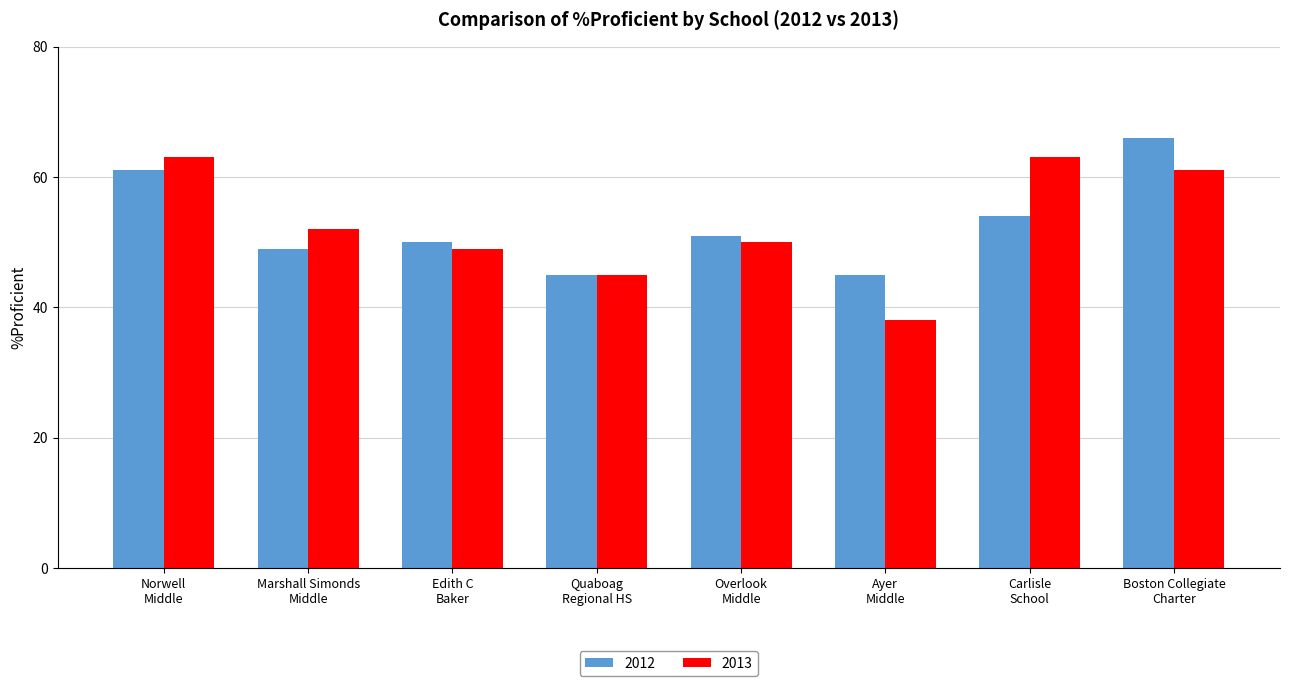

What is the greatest value displayed?

66